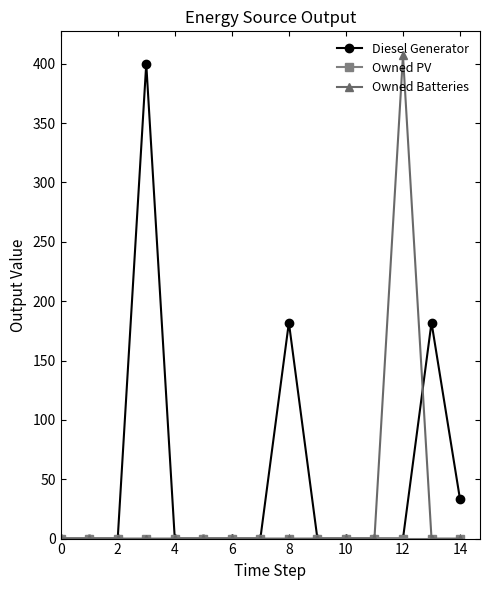

How many series are shown in this chart?

3